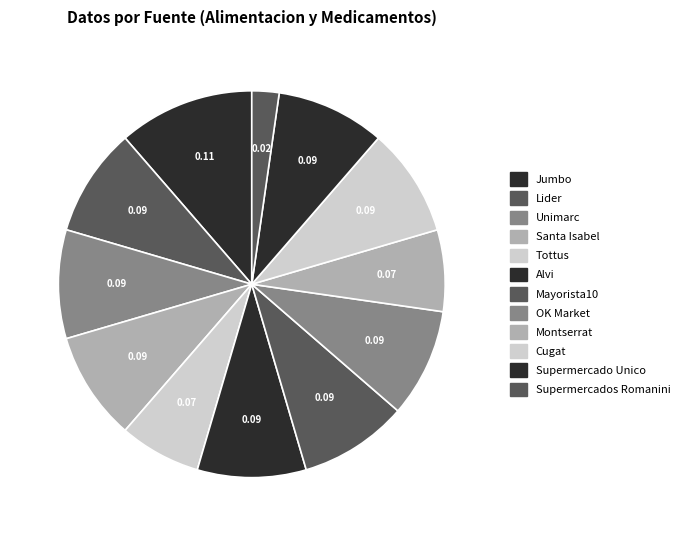

Which slice is the smallest?

Supermercados Romanini